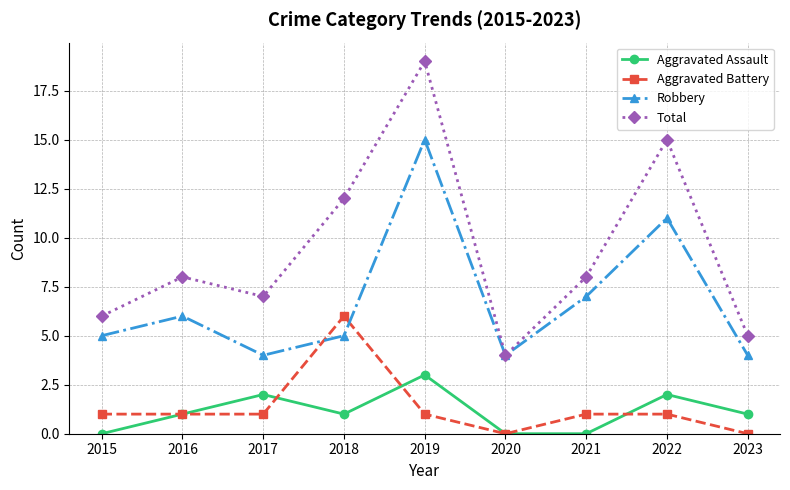

Which series has the widest spread of values?

Total